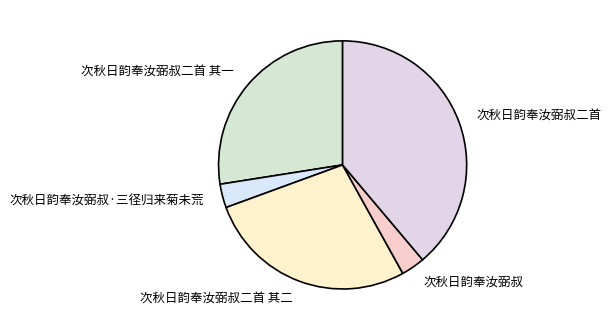

Does any single category account for the majority?

No